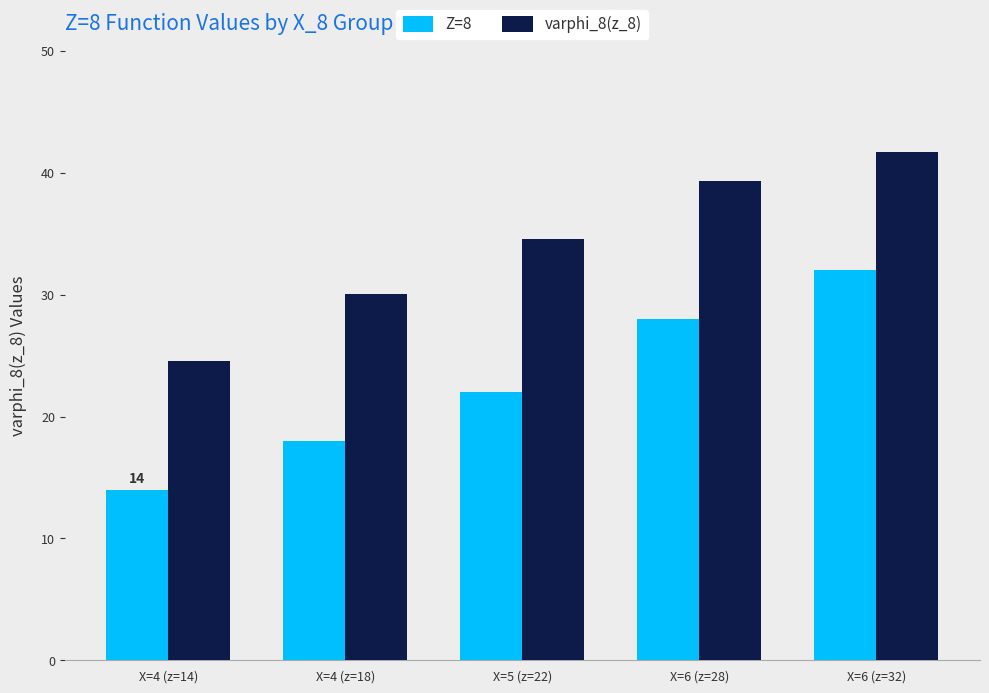

How many bars are there in total?

10